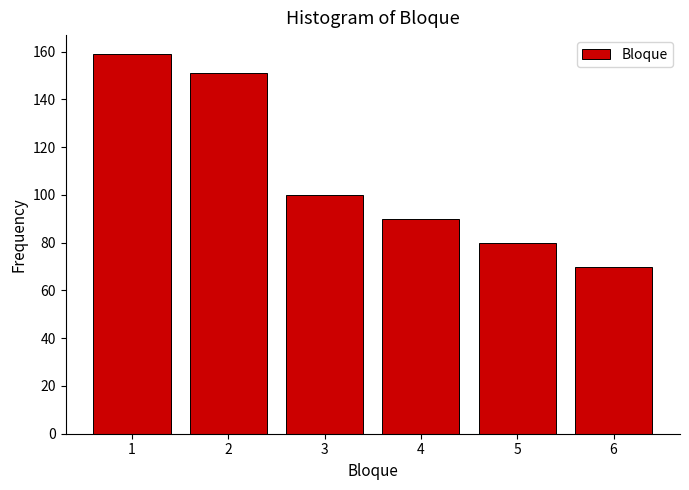

Reading left to right, what are all the values shown in this chart?

159	151	100	90	80	70